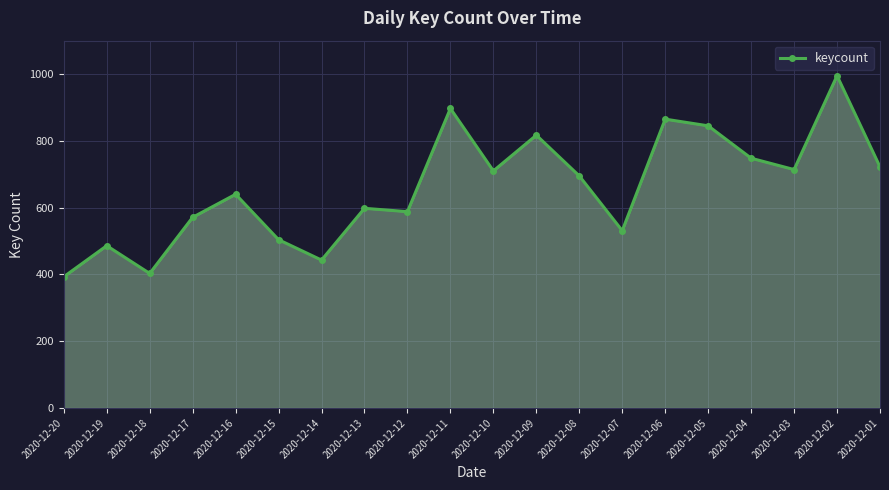

What is the value of the 15th point from the left?

865